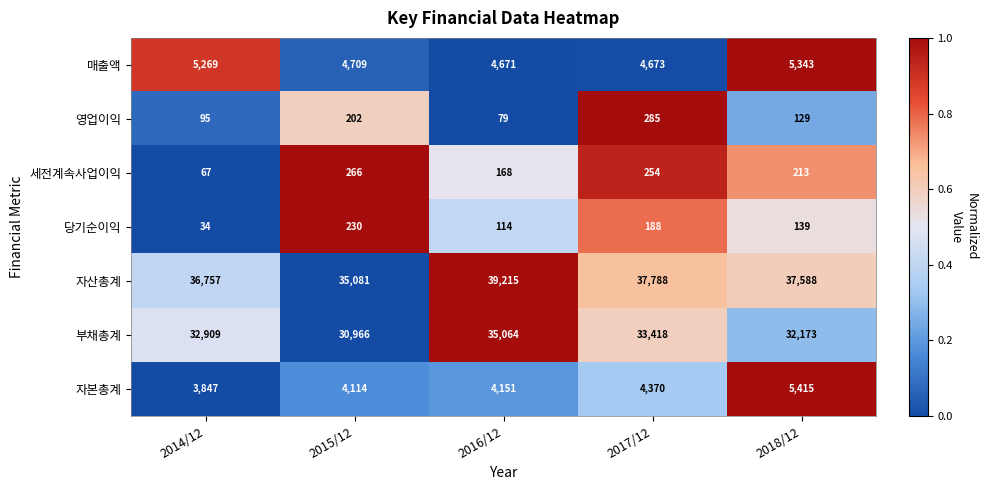

The value of 당기순이익 at 2018/12 is 204. True or false?

False